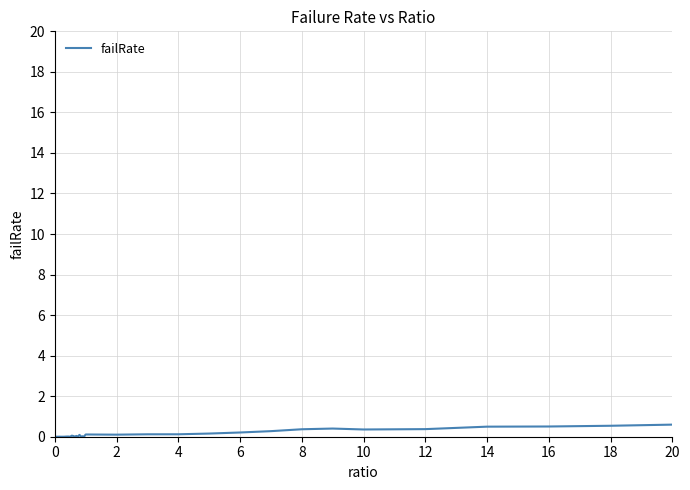

What is the maximum value shown in the chart?

0.9